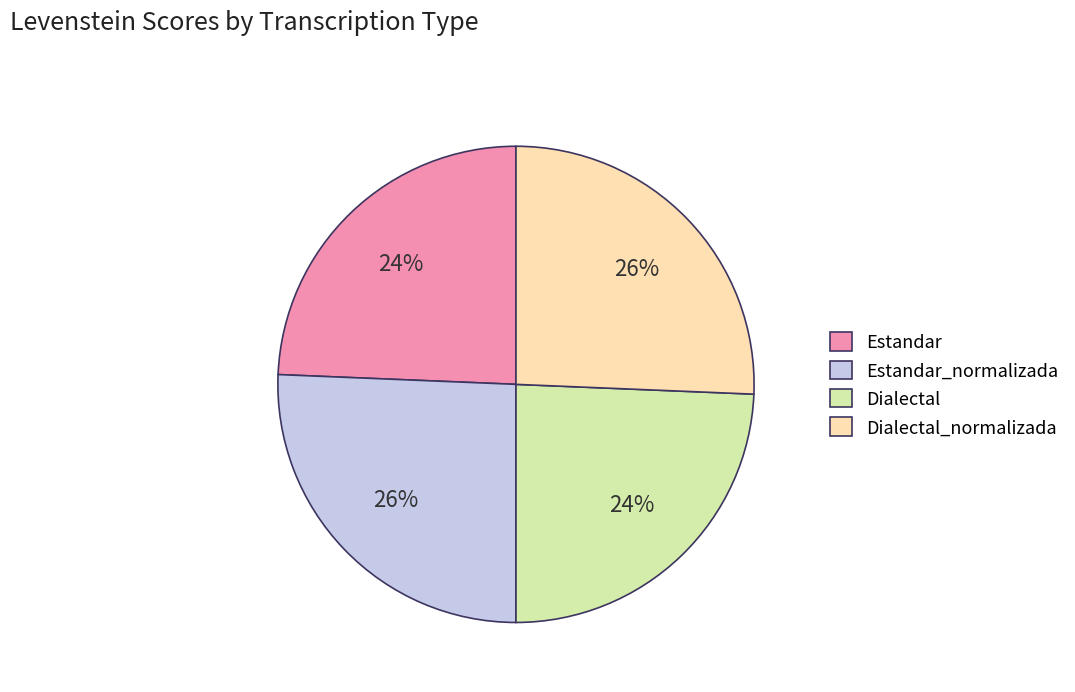

Combined, do Estandar_normalizada and Dialectal_normalizada account for over 50%?

Yes